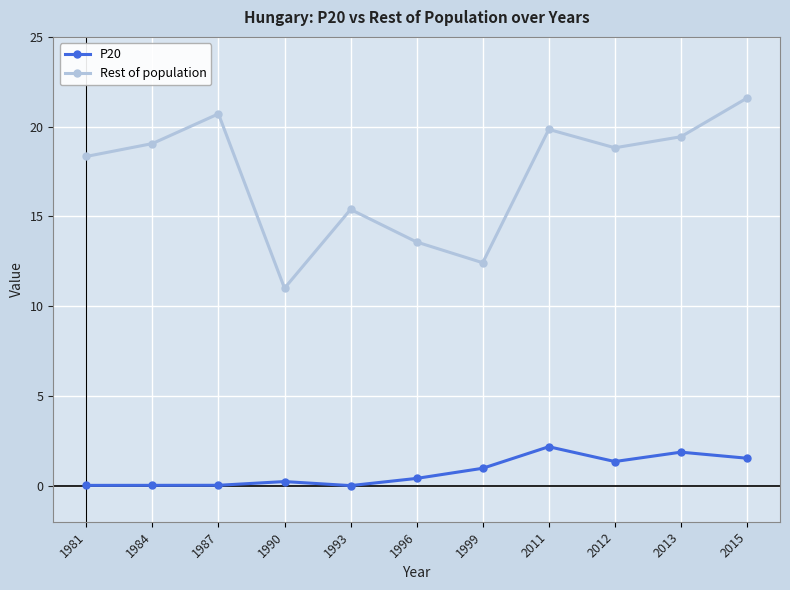

Where is the first local maximum for Rest of population?

1987